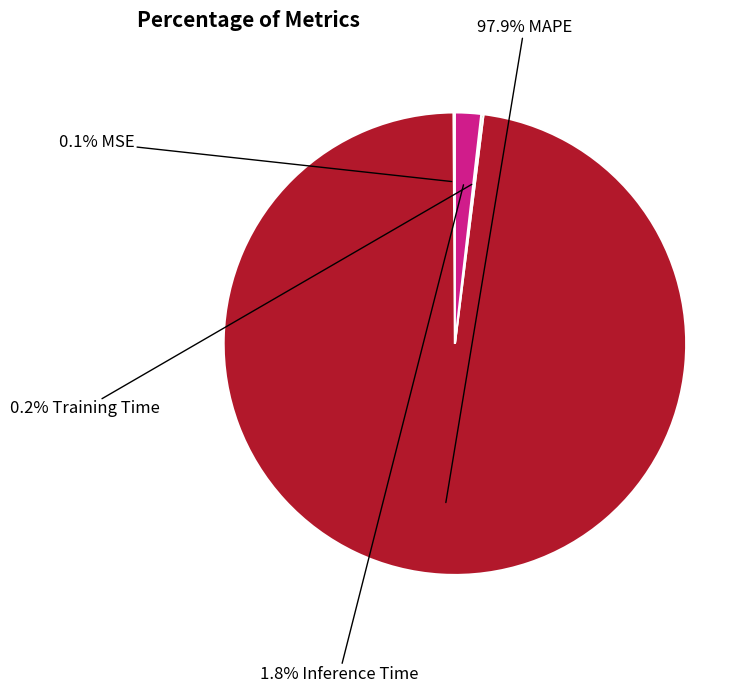

Is there a majority slice in this chart?

Yes